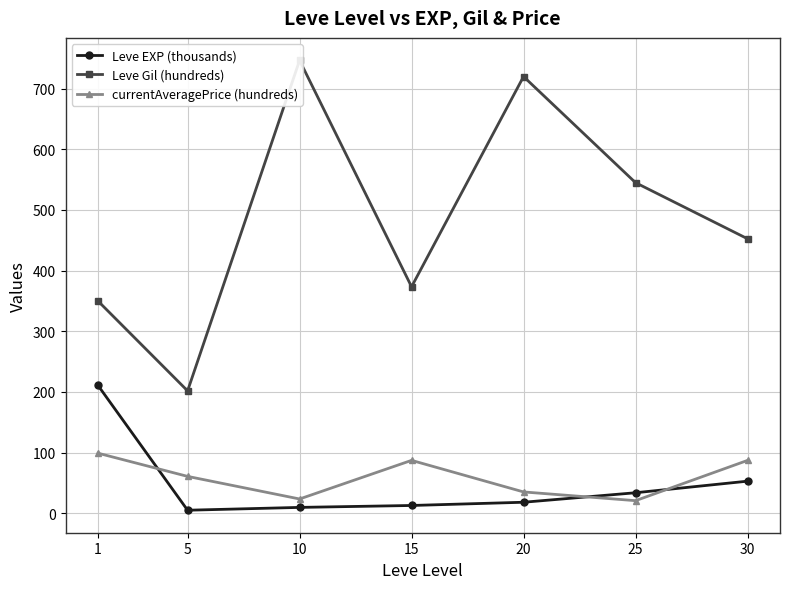

At which label does Leve Gil (hundreds) reach its peak?

10